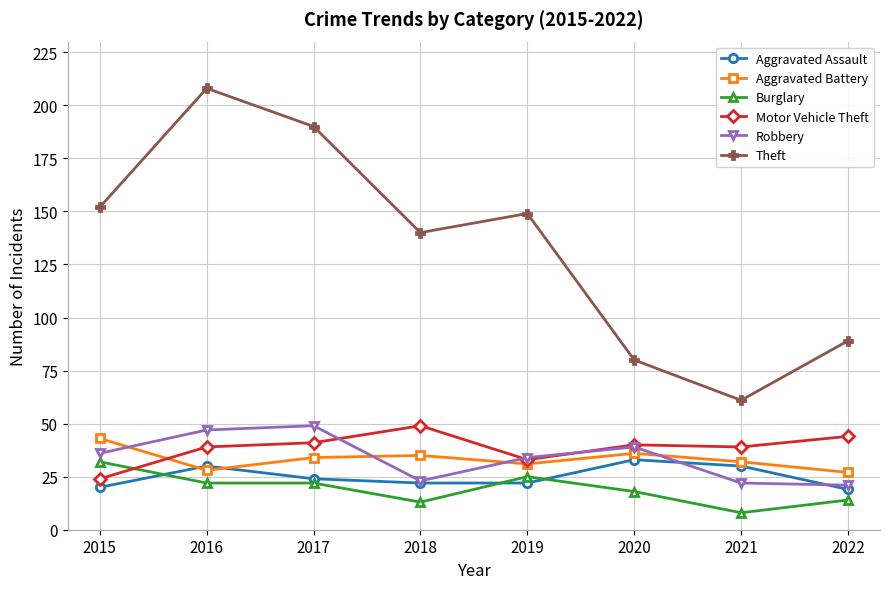

At which category does Motor Vehicle Theft reach its first local valley?

2019